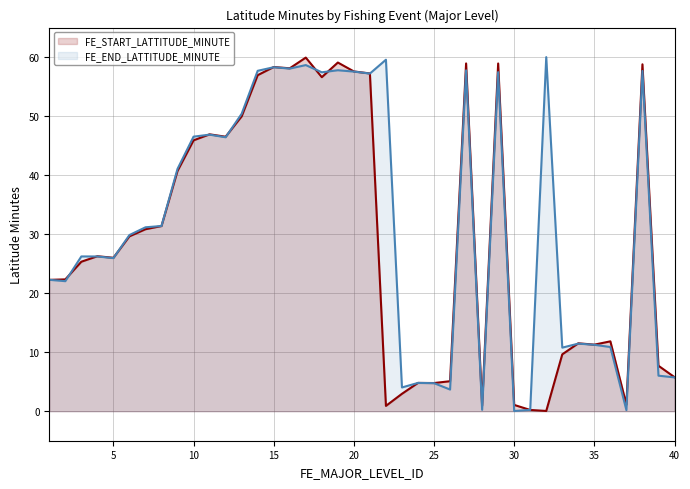

Between 10 and 8, which is larger?

10